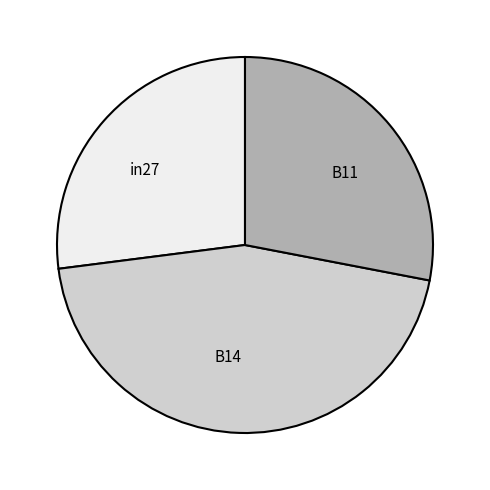

Do B14 and B11 together represent more than half of the pie?

Yes